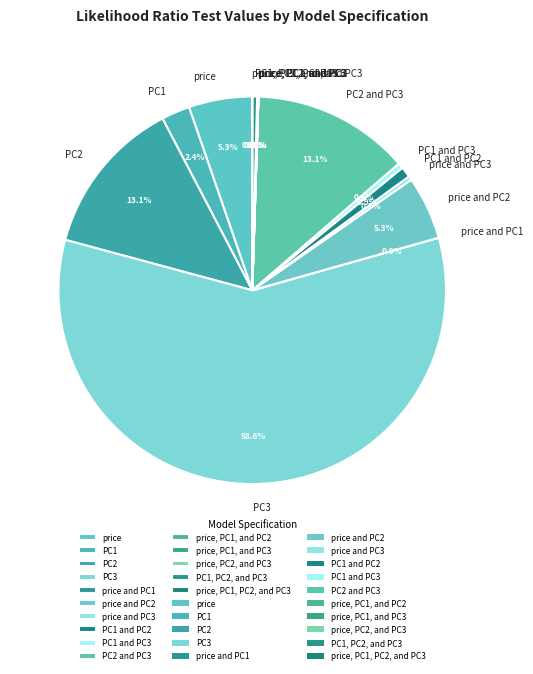

How much of the chart is everything except PC1, PC2, and PC3?

99.6%